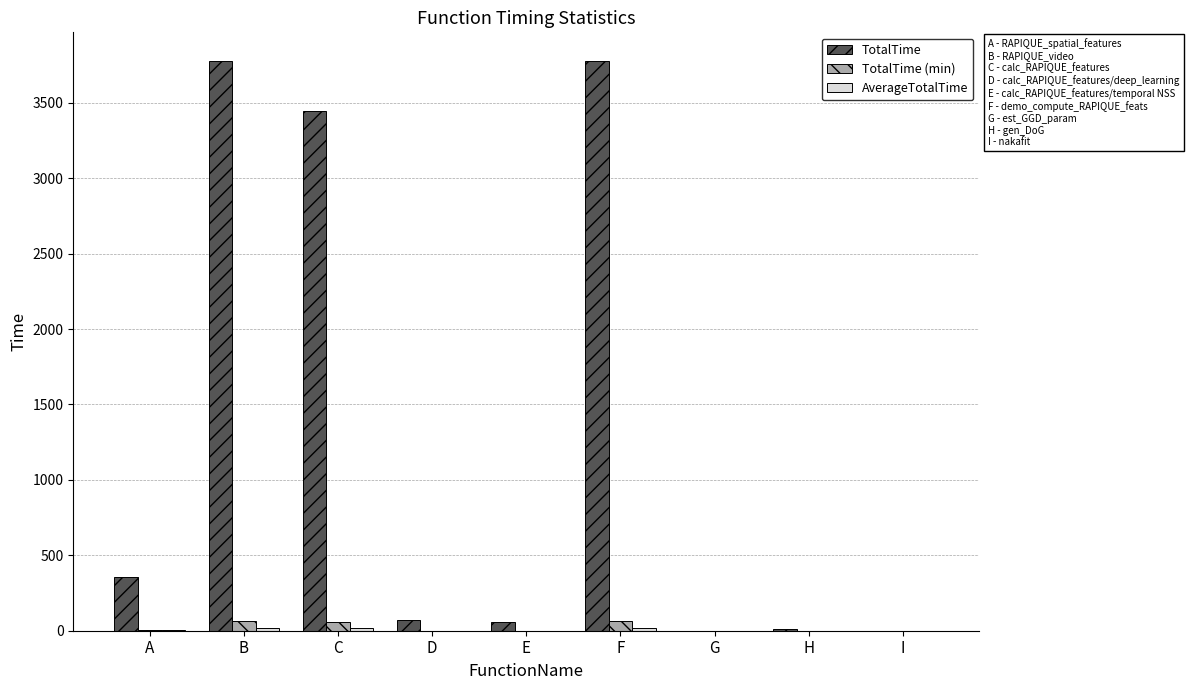

What value does the TotalTime (min) series have at E?

0.9